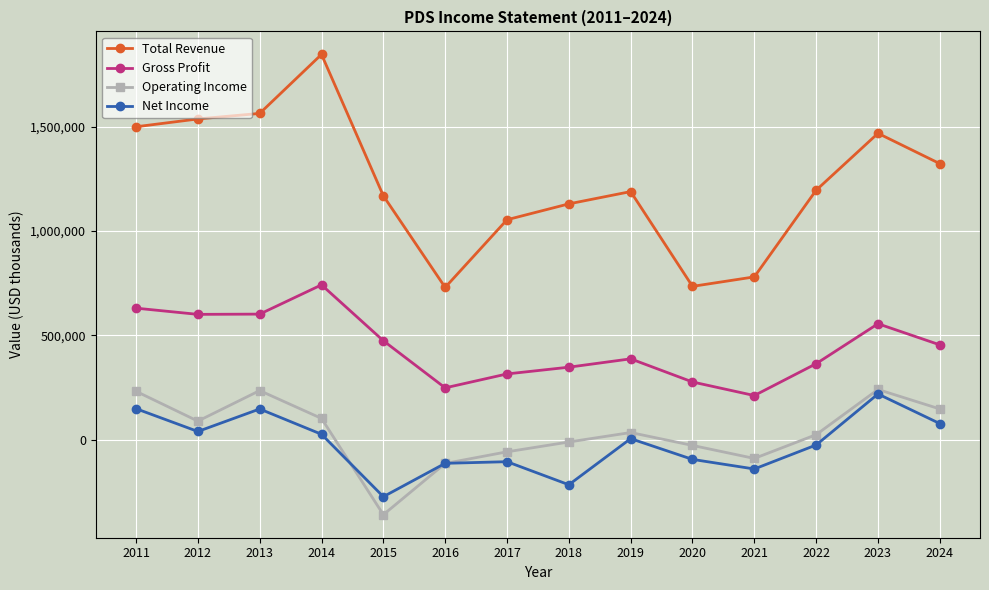

Is the value of Net Income at 2019 greater than the value of Operating Income at 2021?

Yes